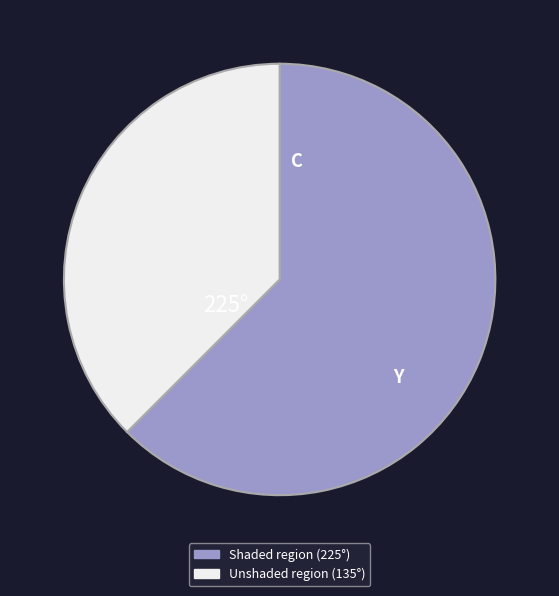

Is there a majority slice in this chart?

Yes